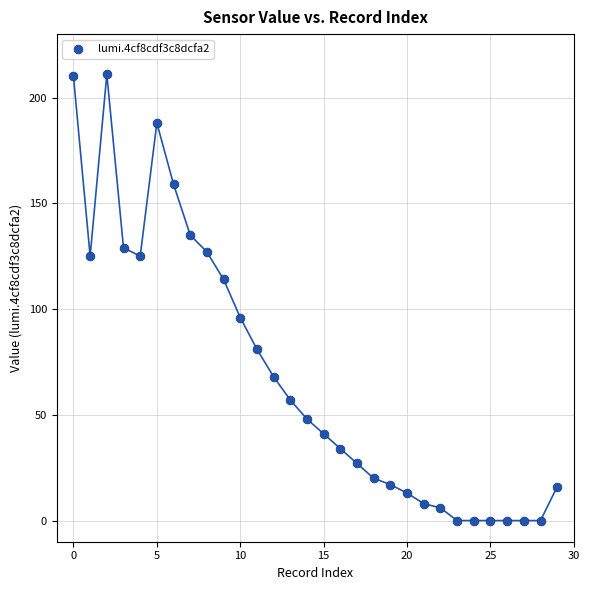

What is the range of Y values (max minus min)?

211